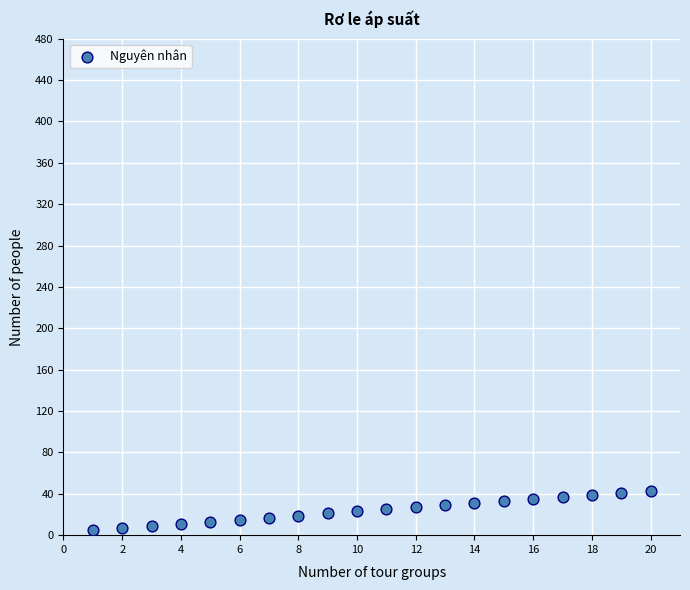

What is the range of X values (max minus min)?

19